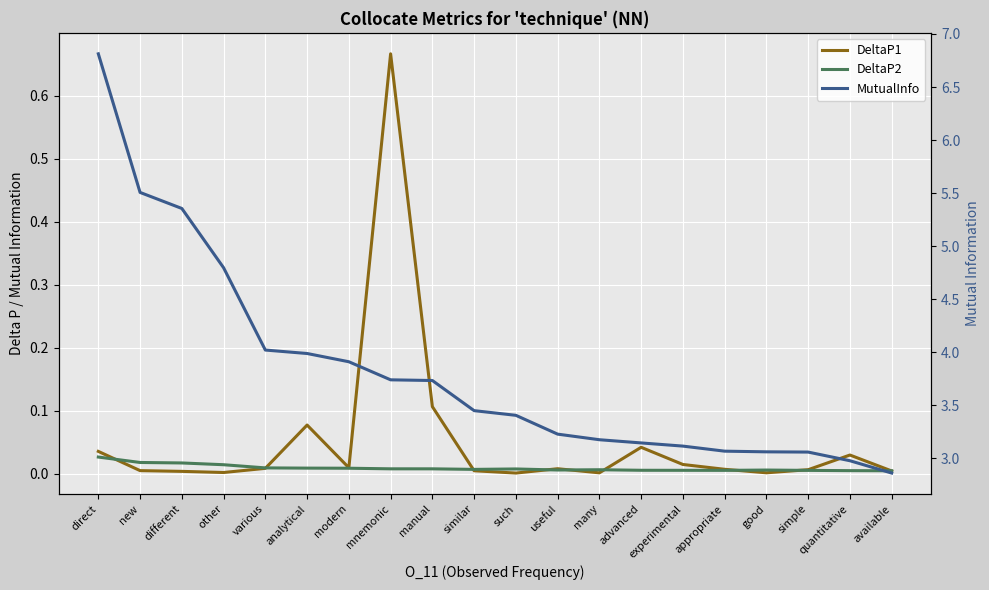

The value of DeltaP2 at simple is 0.0. True or false?

True